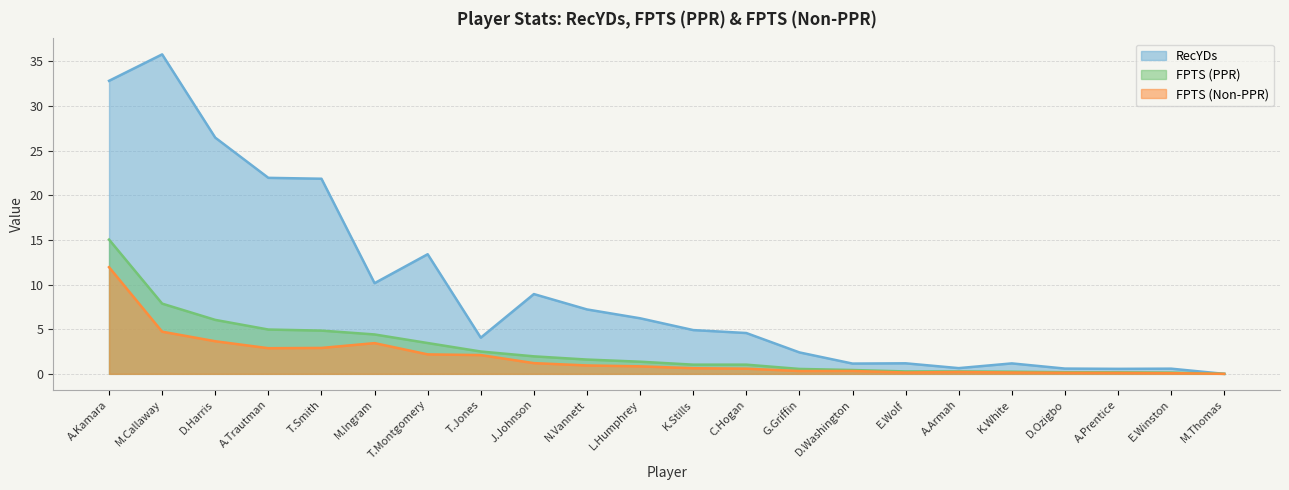

How many positive values does the RecYDs series have?

21